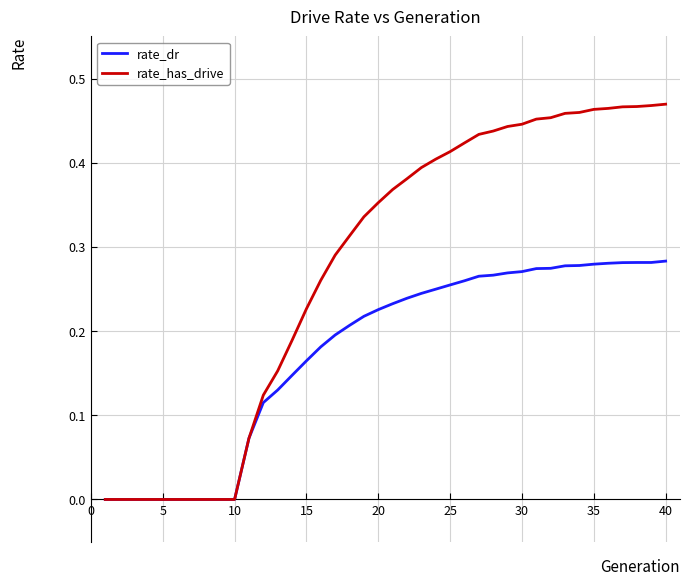

Which series has the largest total across all categories?

rate_has_drive